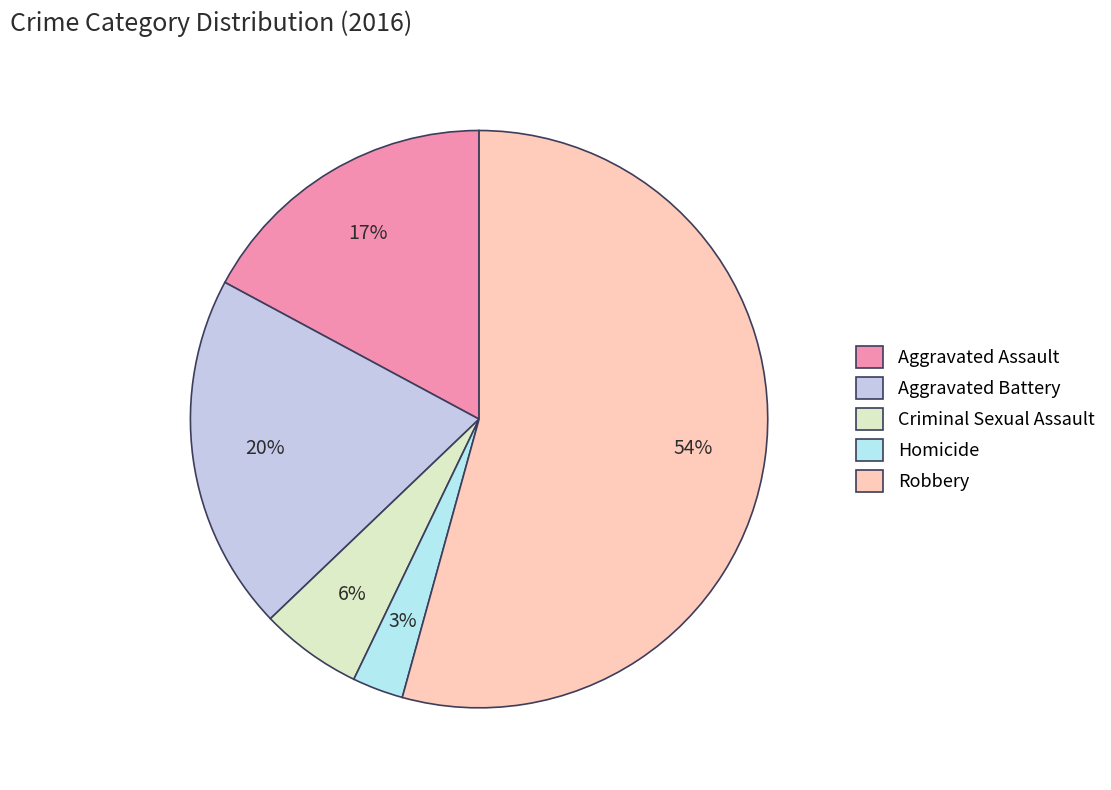

Which slice is the largest?

Robbery